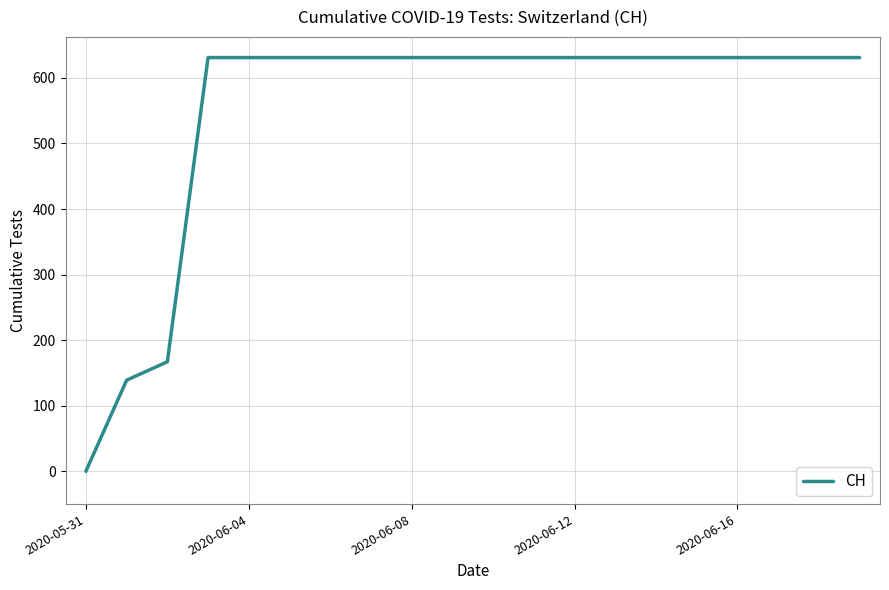

What is the difference between the maximum and minimum values?

631